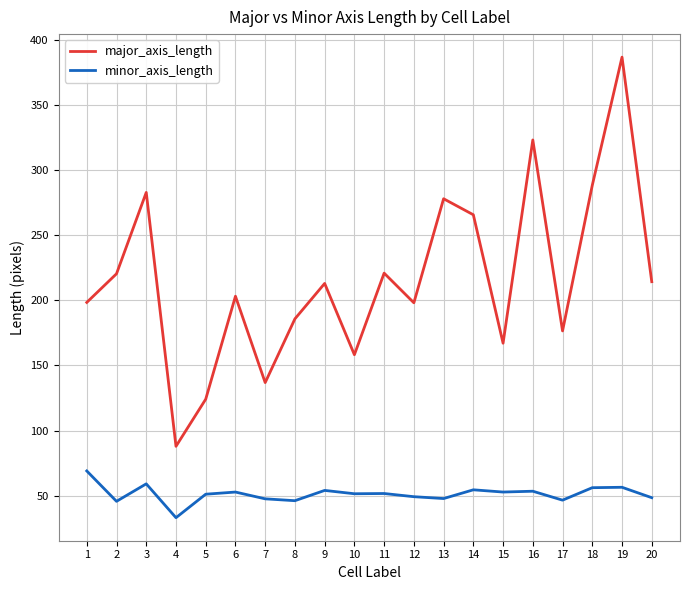

The value of major_axis_length at 8 is 185.7. True or false?

True